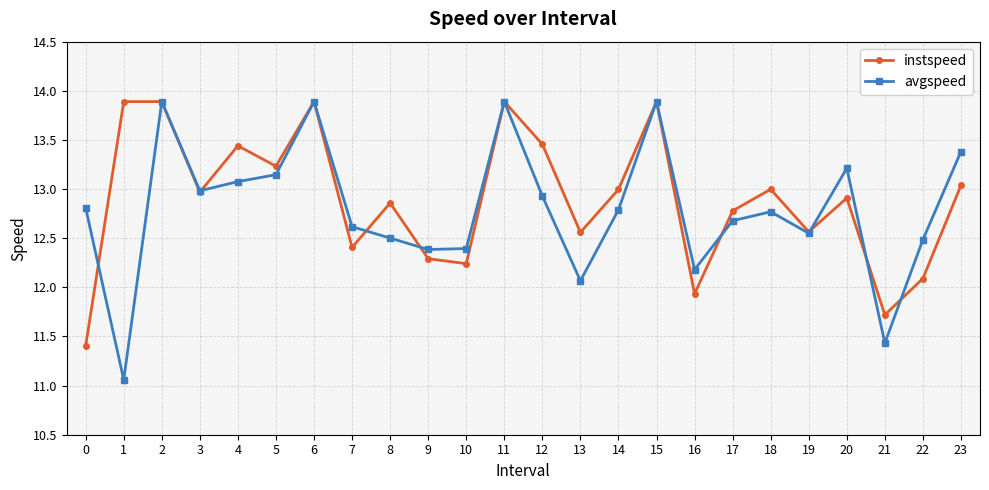

Which series has the largest range (max minus min)?

avgspeed